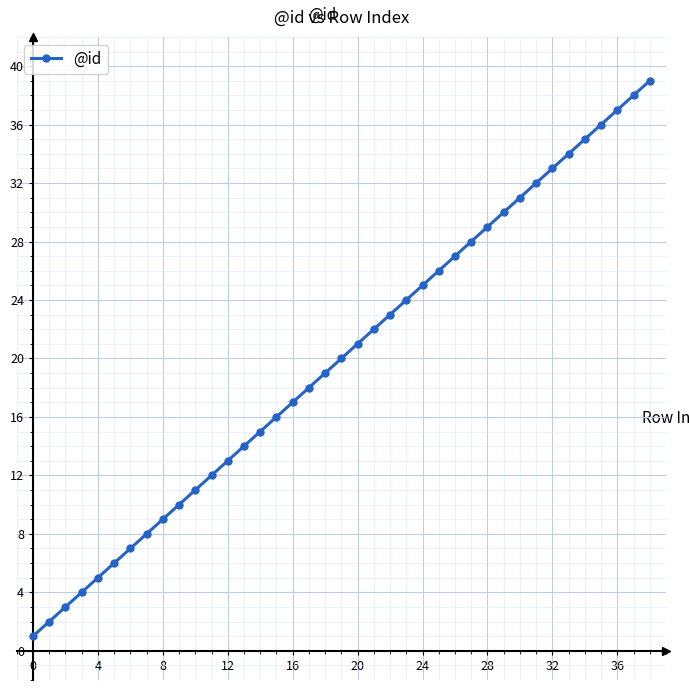

What is the difference between the maximum and minimum values?

38